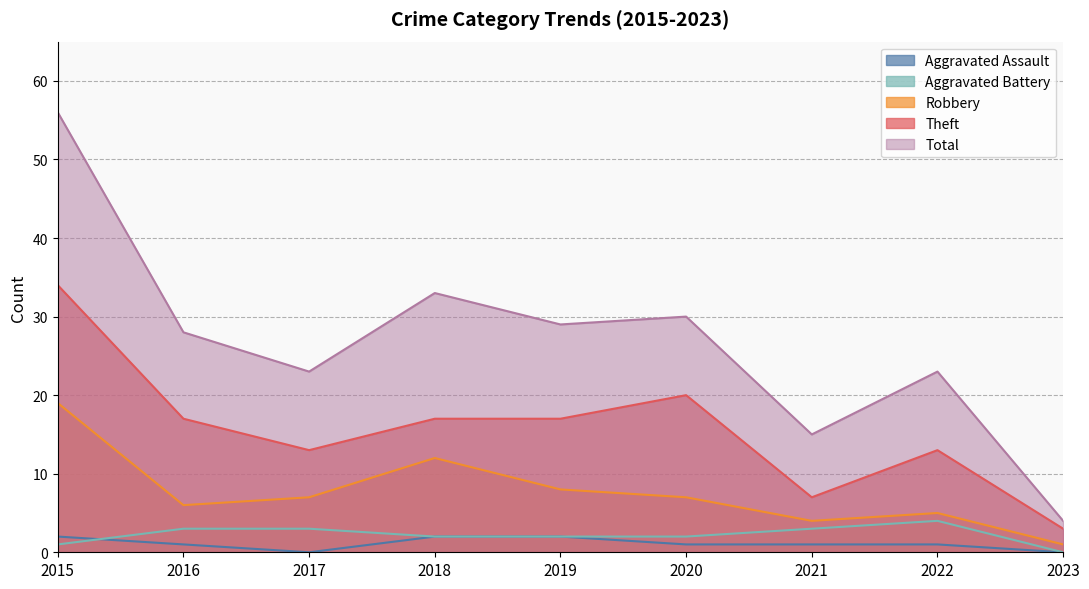

Which series has the largest total across all categories?

Total